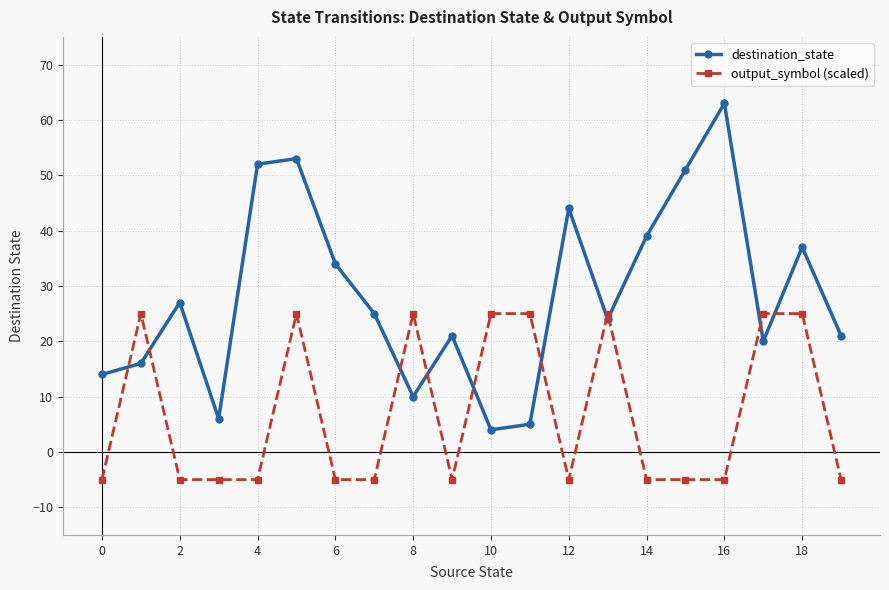

Which series has the largest total across all categories?

destination_state